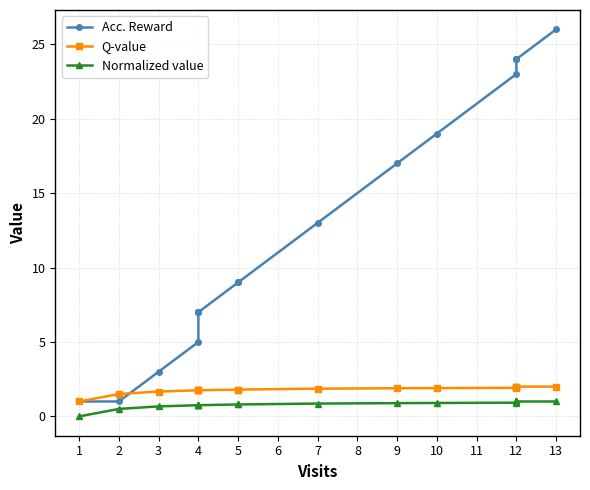

True or false: Acc. Reward and Normalized value intersect in this chart.

False